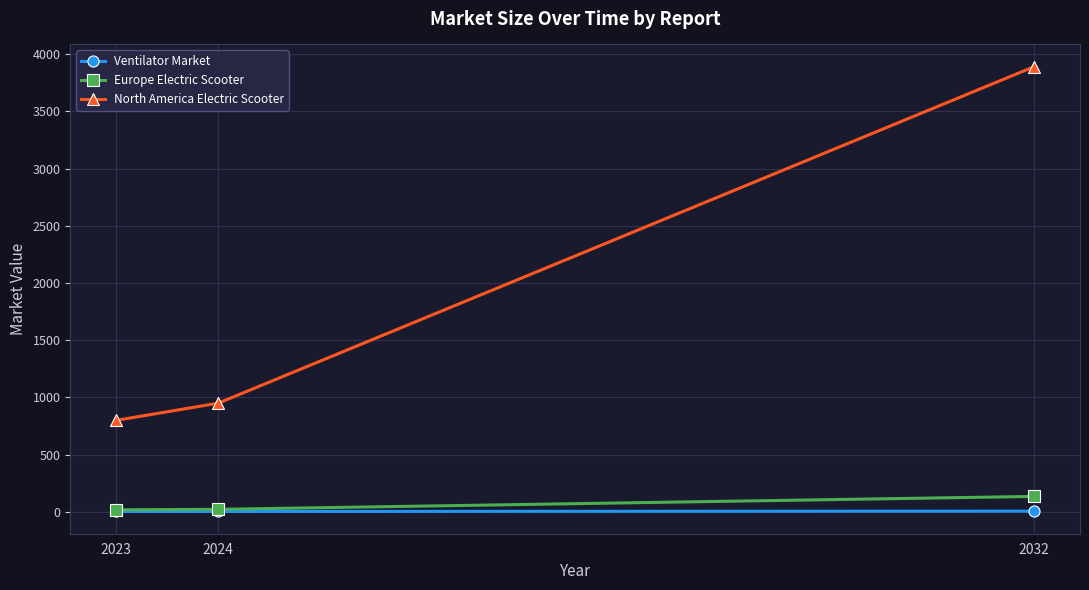

How many data points in Ventilator Market are above 4?

2